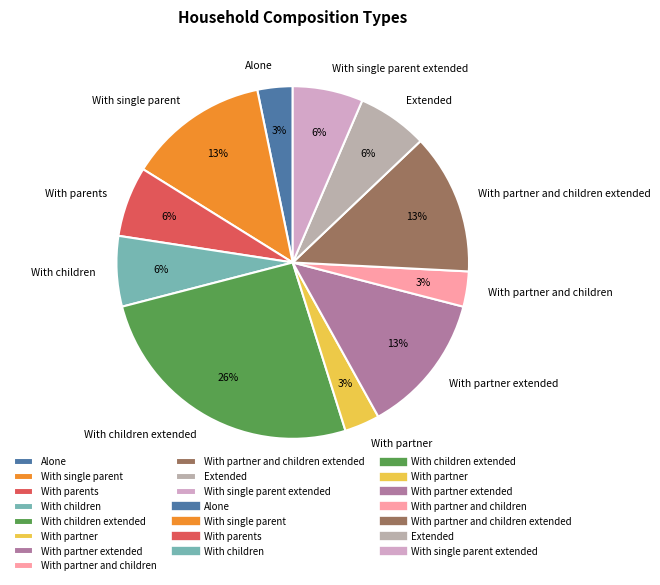

The With single parent extended slice represents 1% of the pie. True or false?

False